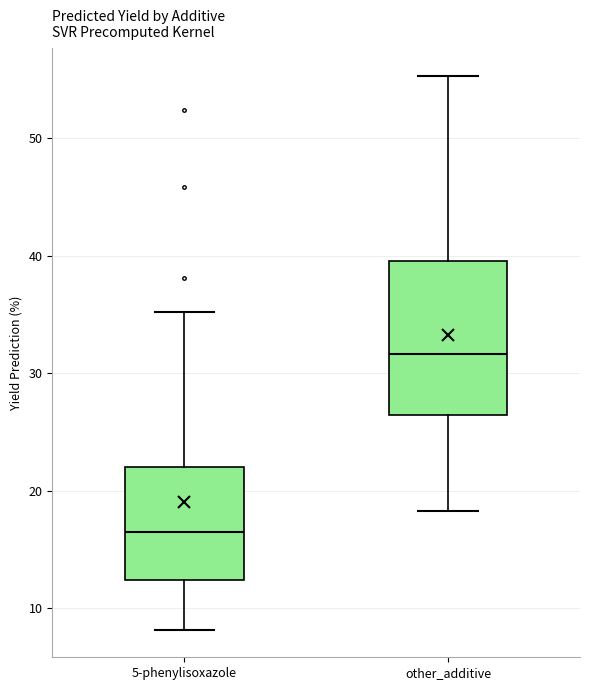

Reading left to right, read every box against the y-axis: the position of its median line, the range the box covers, and the ends of its whiskers. The values are not printed on the chart, so give them approximately, as read against the axis.

5-phenylisoxazole: median 16, box 12 to 22, whiskers 8 to 35
other_additive: median 32, box 26 to 40, whiskers 18 to 55